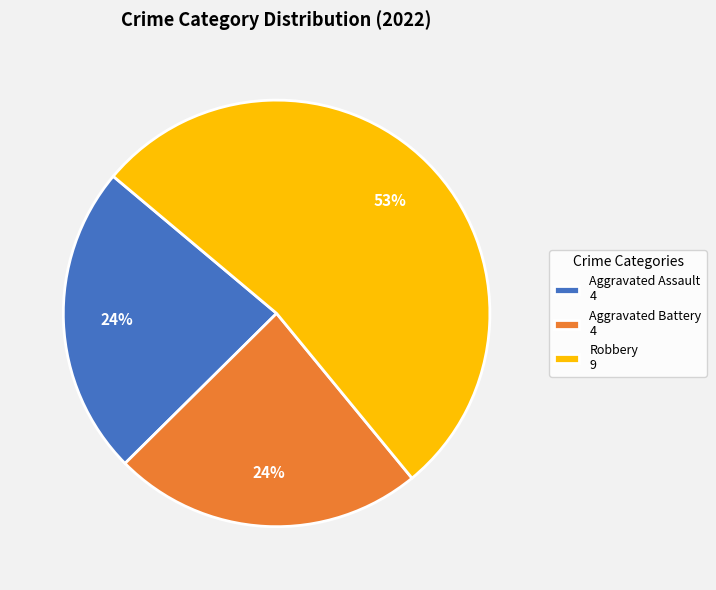

Between Robbery 9 and Aggravated Battery 4, which is larger?

Robbery 9